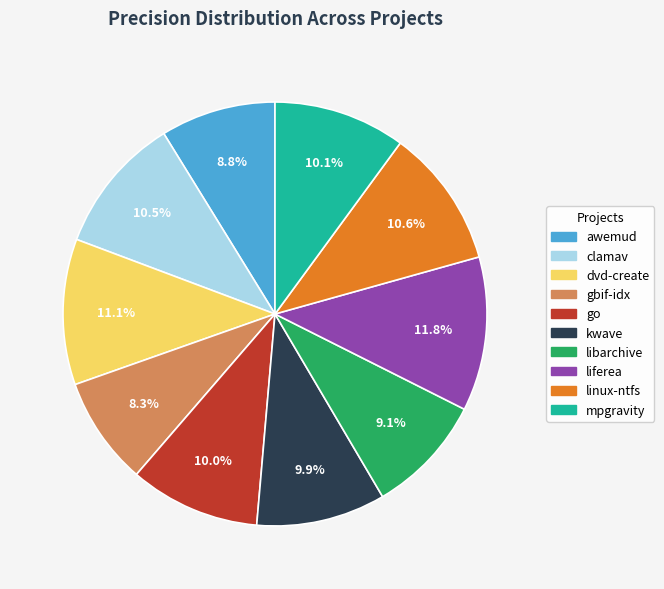

Is there a majority slice in this chart?

No